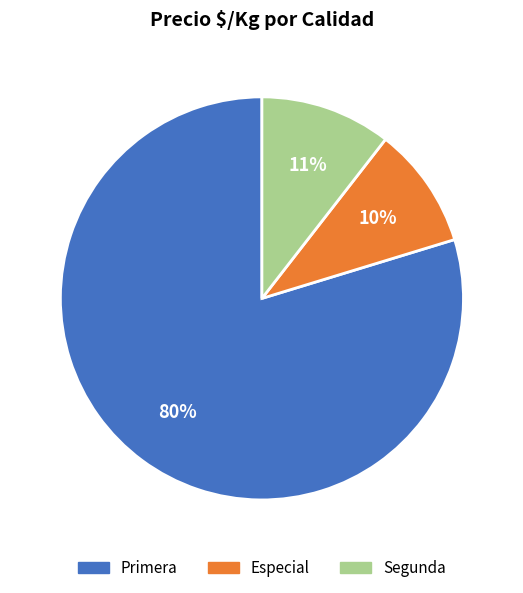

What percentage is the Segunda slice, to the nearest percent?

11%